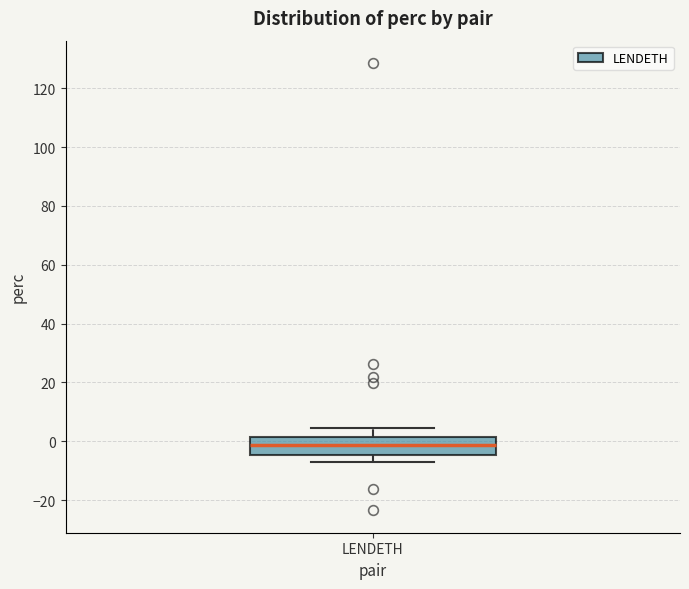

Where does the median line of the box for LENDETH sit on the y-axis? The values are not printed on the chart, so give them approximately, as read against the axis.

-2